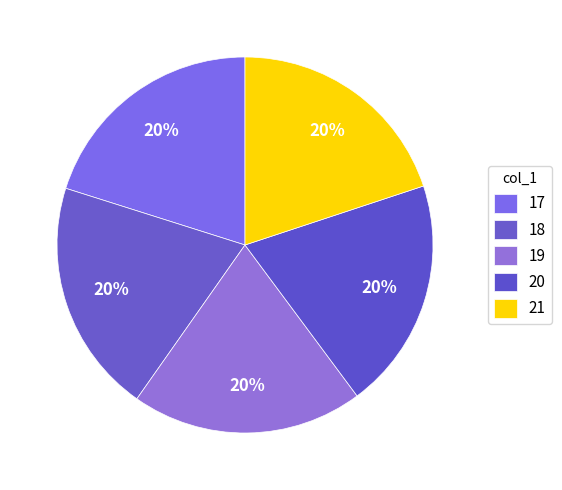

Which slice is the largest?

21